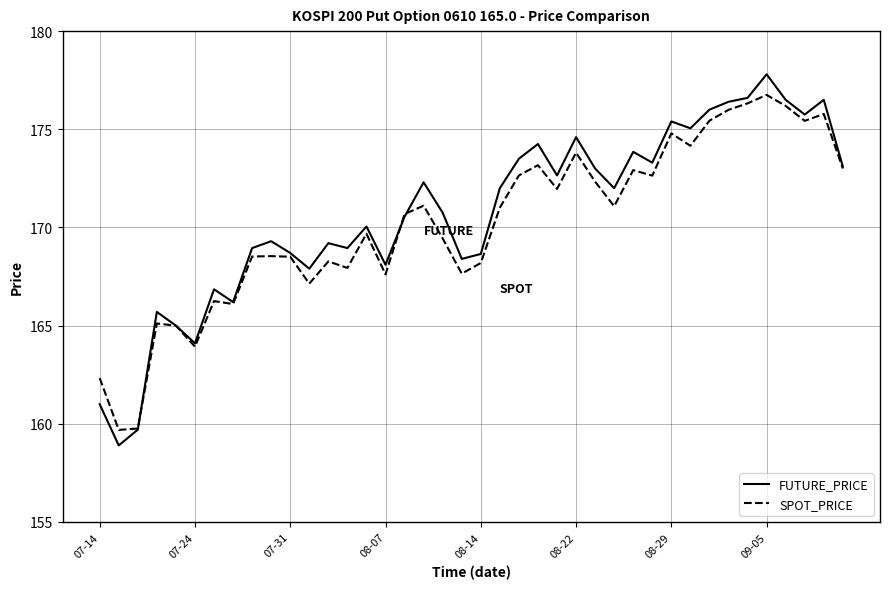

What are all the series names shown in the legend?

FUTURE_PRICE, SPOT_PRICE